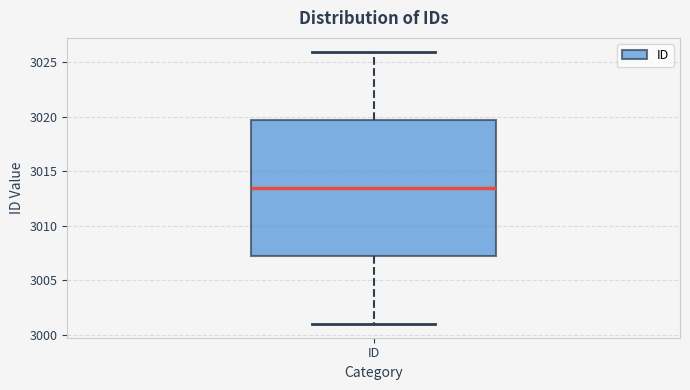

Transcribe this box plot: give where the median line is, the range the box spans, and where the two whiskers end, as read against the y-axis. The values are not printed on the chart, so give them approximately, as read against the axis.

median 3013.5, box 3007.5 to 3020.0, whiskers 3001.0 to 3026.0